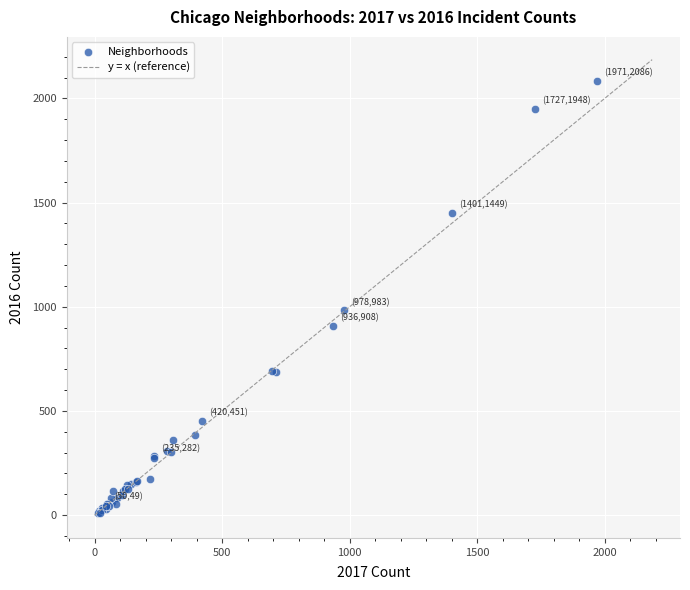

What Y value in the scatter plot is closest to 1048?

983